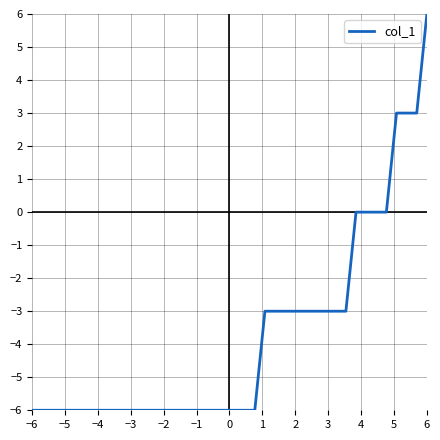

What is the maximum value shown in the chart?

6